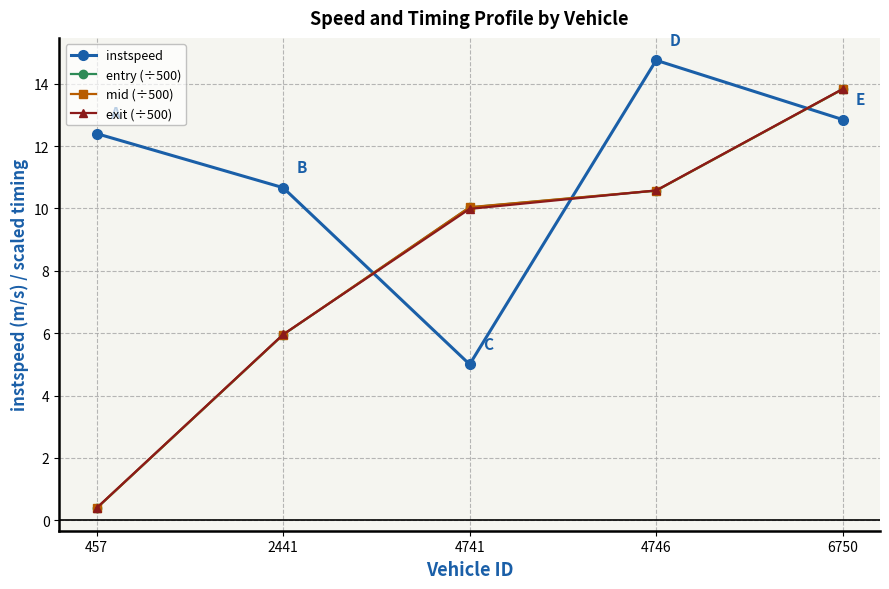

What is the value of the instspeed point at the 2nd from the left?

10.7